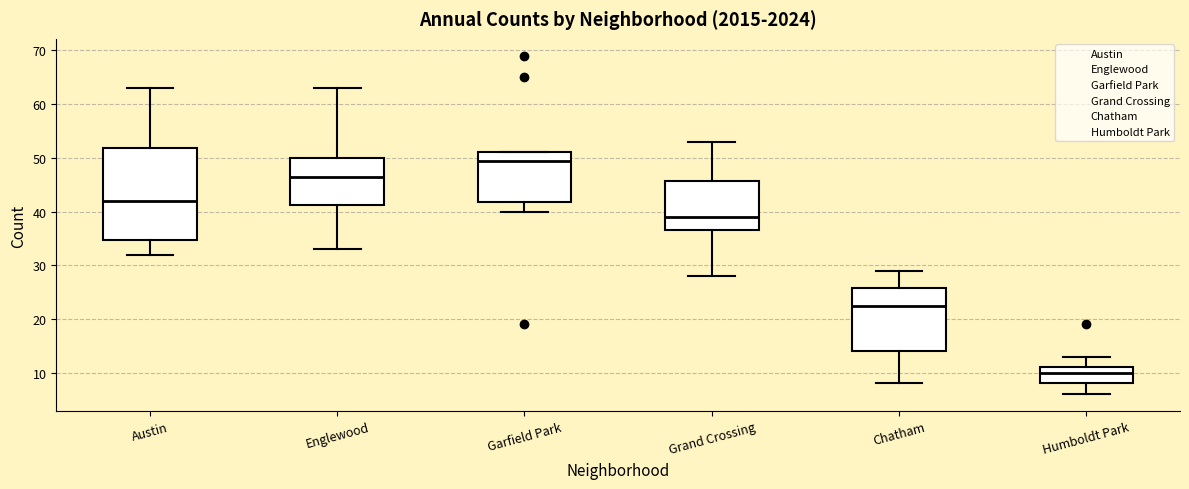

Reading left to right, transcribe this box plot: for each box, give where its median line is, the range the box spans, and where its two whiskers end, as read against the y-axis. The values are not printed on the chart, so give them approximately, as read against the axis.

Austin: median 42, box 35 to 52, whiskers 32 to 63
Englewood: median 47, box 41 to 50, whiskers 33 to 63
Garfield Park: median 50, box 42 to 51, whiskers 40 to 51
Grand Crossing: median 39, box 37 to 46, whiskers 28 to 53
Chatham: median 23, box 14 to 26, whiskers 8 to 29
Humboldt Park: median 10, box 8 to 11, whiskers 6 to 13